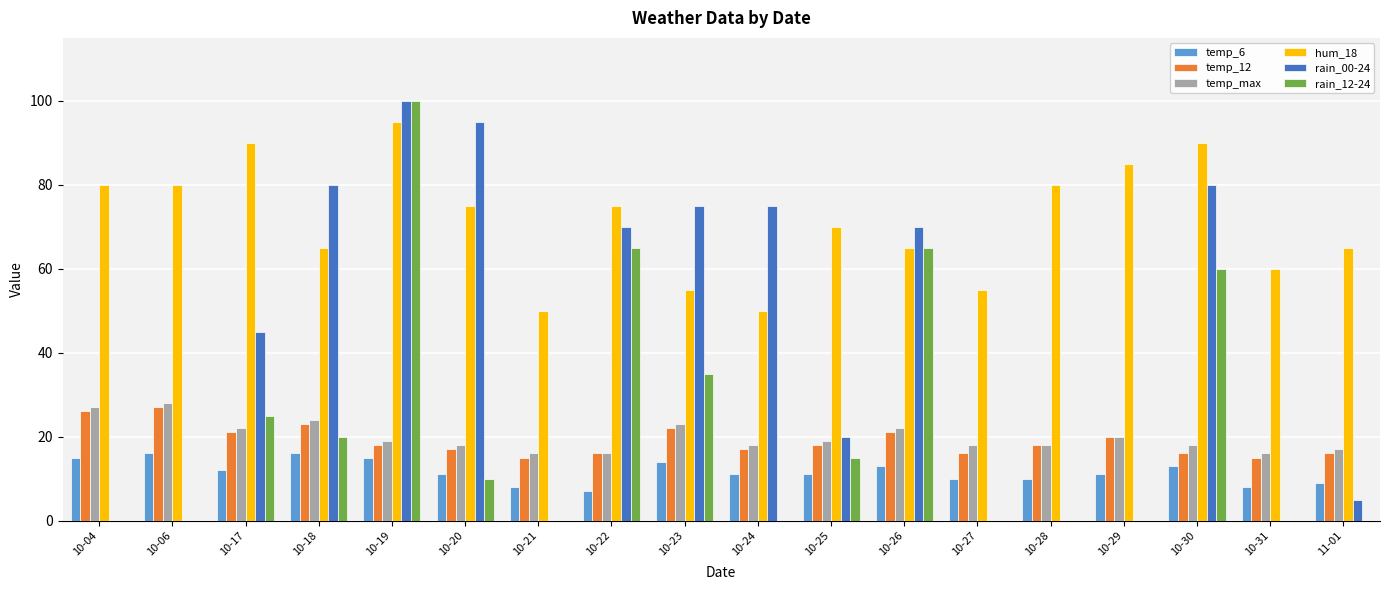

What is the difference between the temp_max values at 10-06 and 10-20?

10